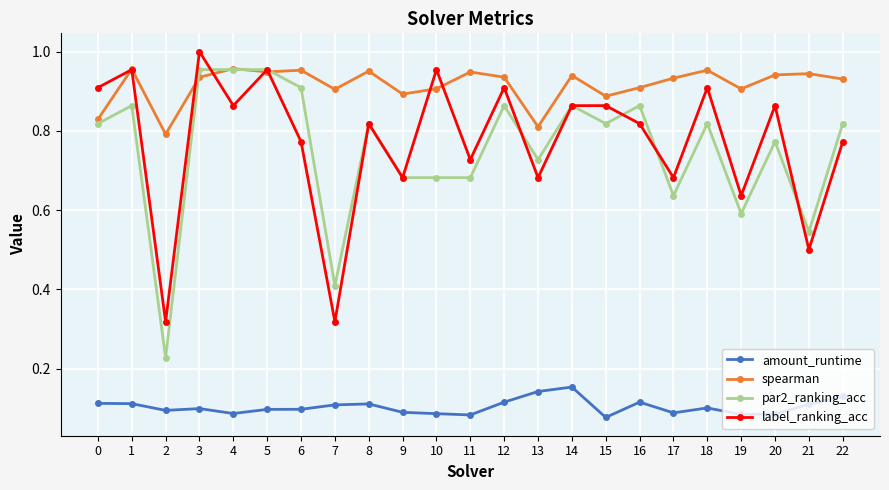

Does the chart have visible grid lines?

Yes